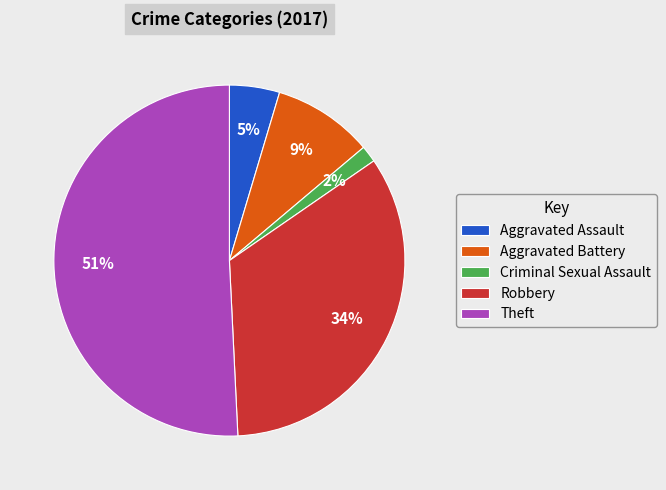

Rank the categories by value from lowest to highest.

Criminal Sexual Assault, Aggravated Assault, Aggravated Battery, Robbery, Theft